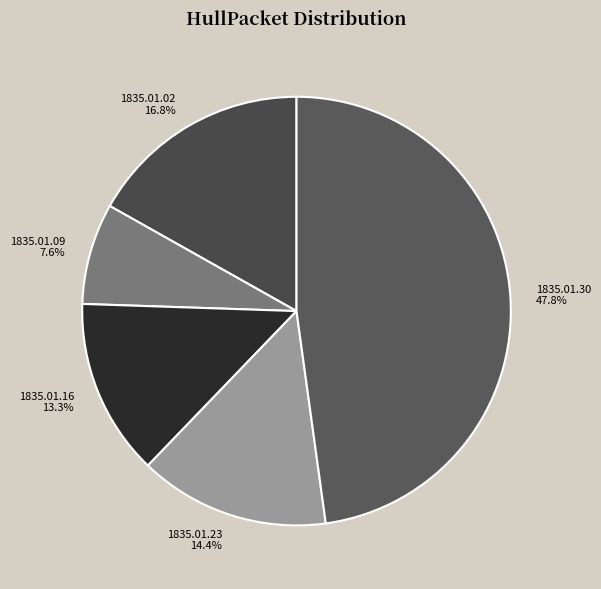

Is there a majority slice in this chart?

No